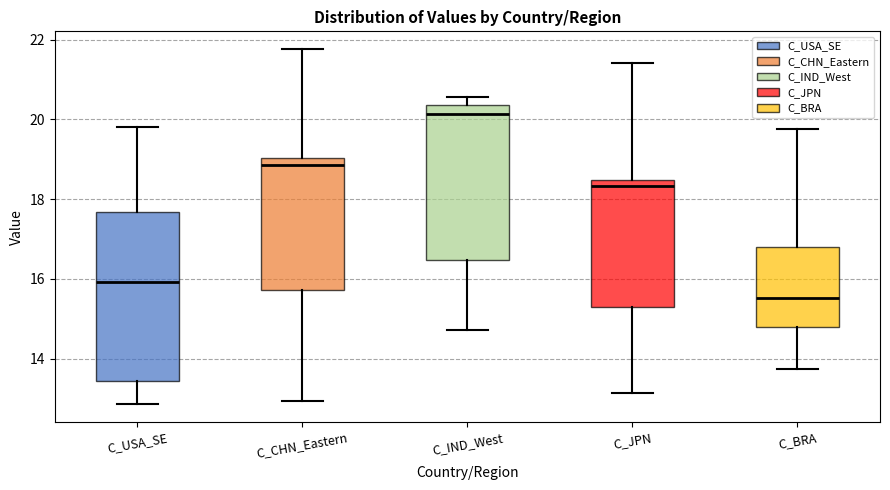

Which box has the highest median line?

C_IND_West